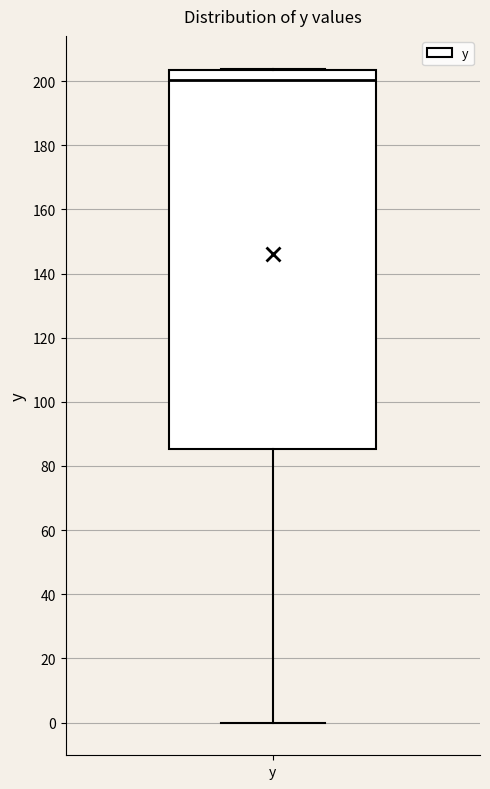

Where does the median line of the box for y sit on the y-axis? The values are not printed on the chart, so give them approximately, as read against the axis.

200